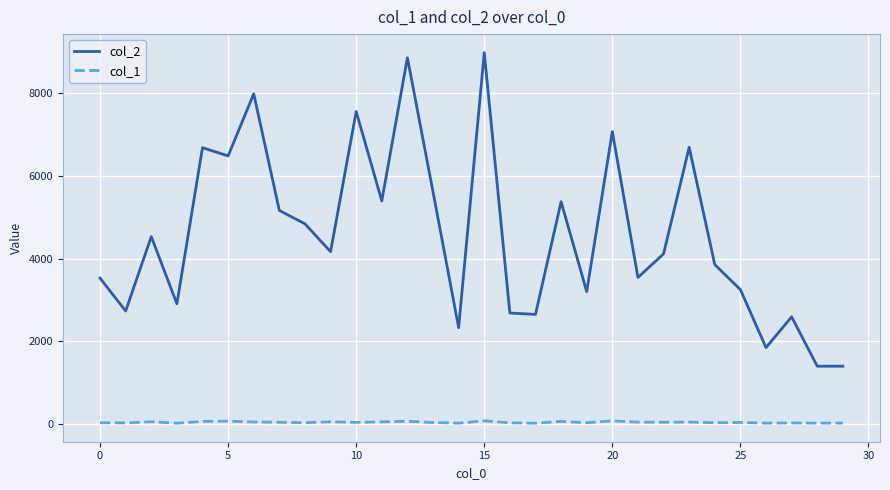

List the series in order of their peak value, lowest first.

col_1, col_2